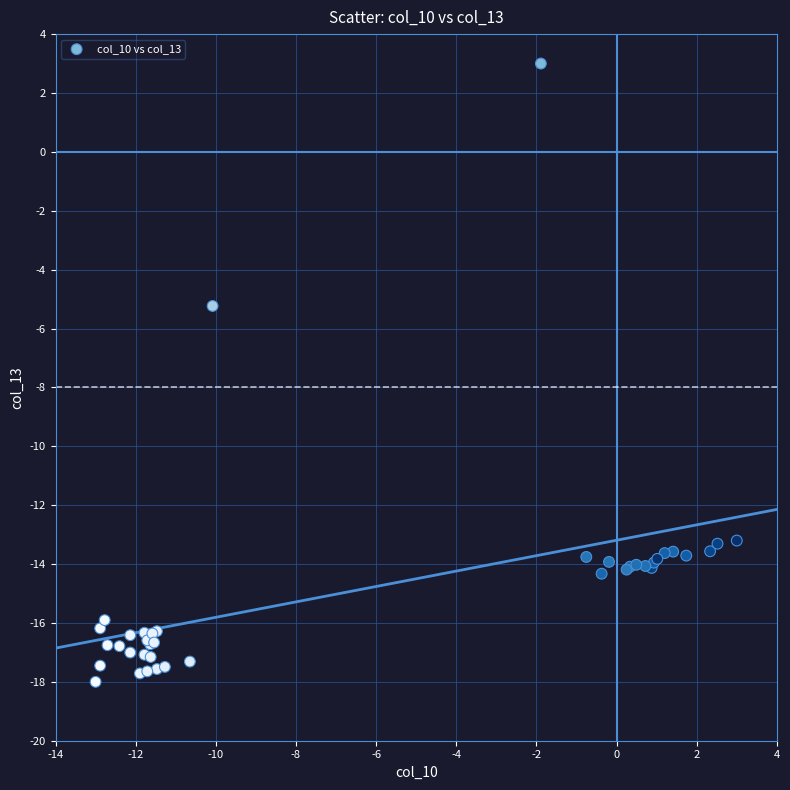

What Y value in the scatter plot is closest to -7?

-5.2